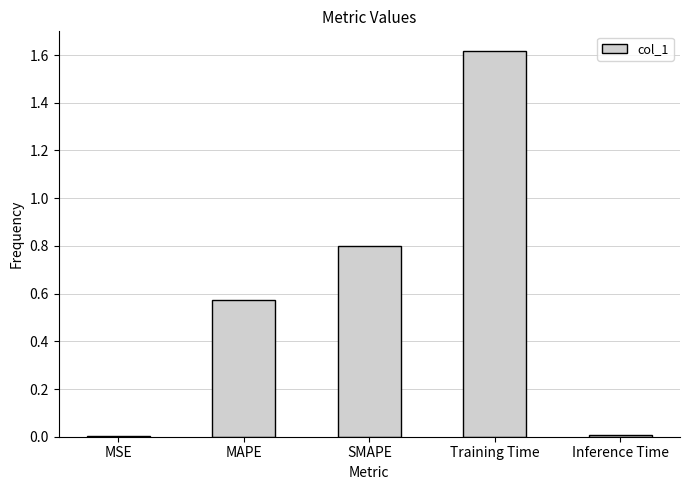

Is it true that the value at Inference Time is 0.0?

True